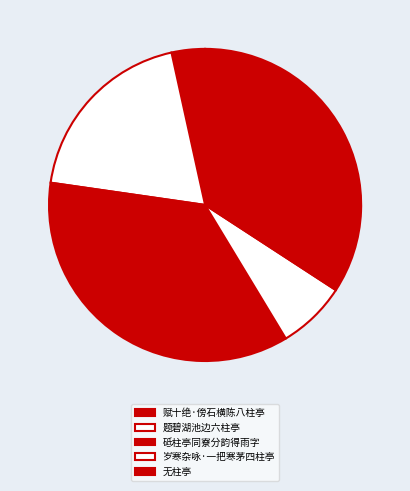

To the nearest percent, what portion does 无柱亭 represent?

34%